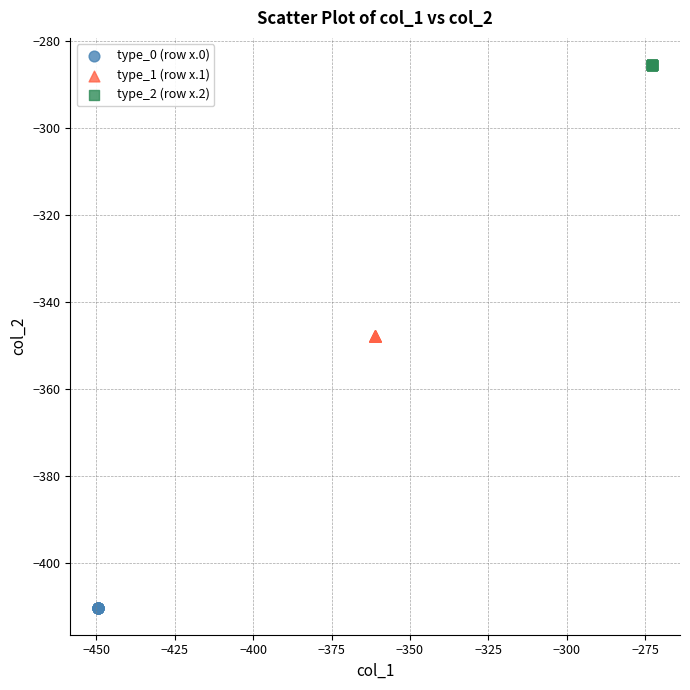

Which series reaches the minimum Y coordinate?

type_0 (row x.0)